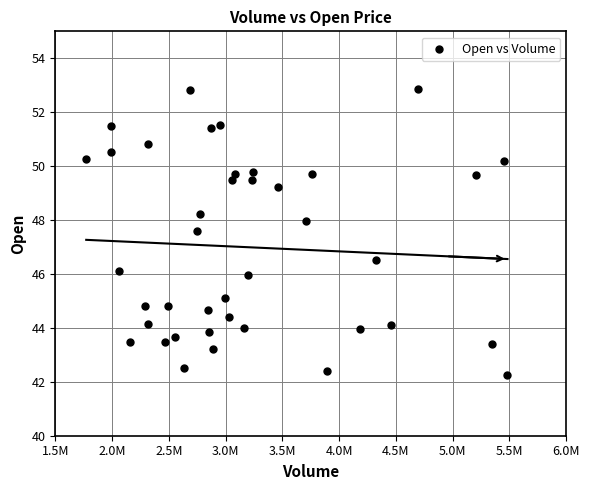

What is the range of Y values (max minus min)?

10.6